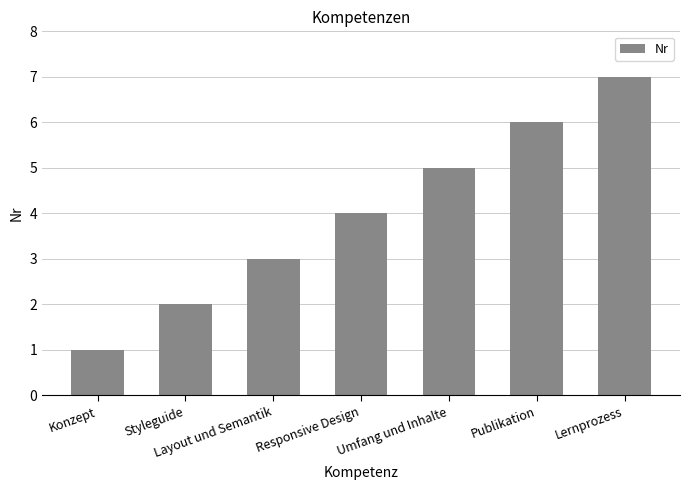

True or false: the data shows 0 at Konzept.

False